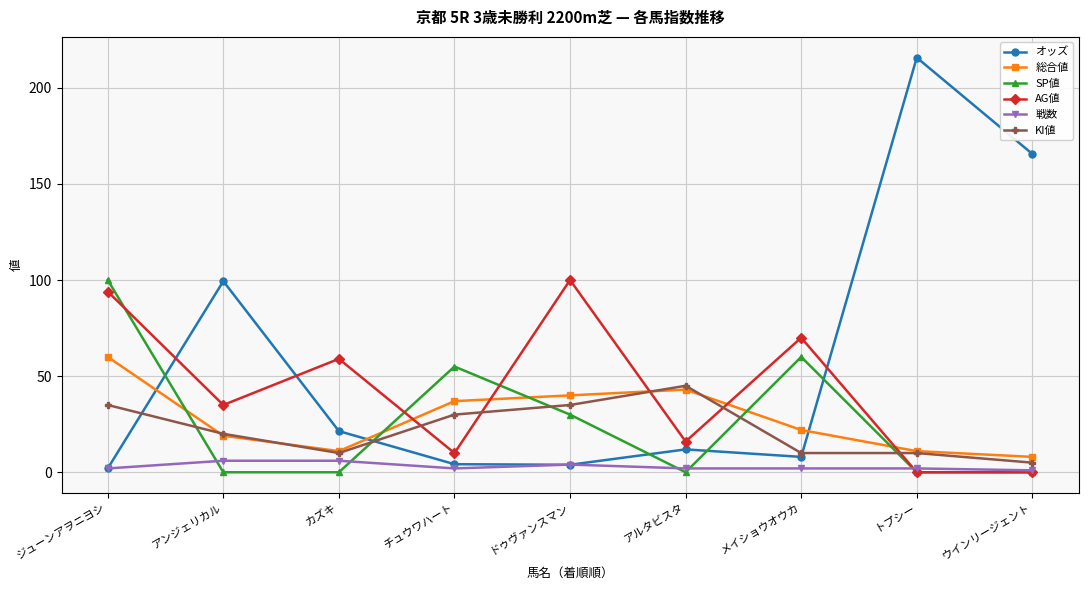

True or false: AG値 and 総合値 cross at least once.

True